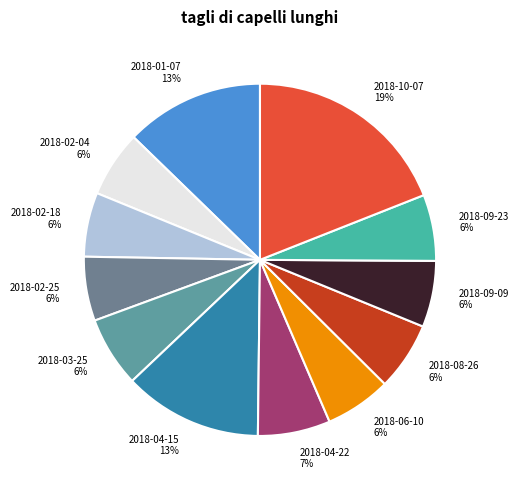

Is 2018-06-10 the majority of the pie?

No